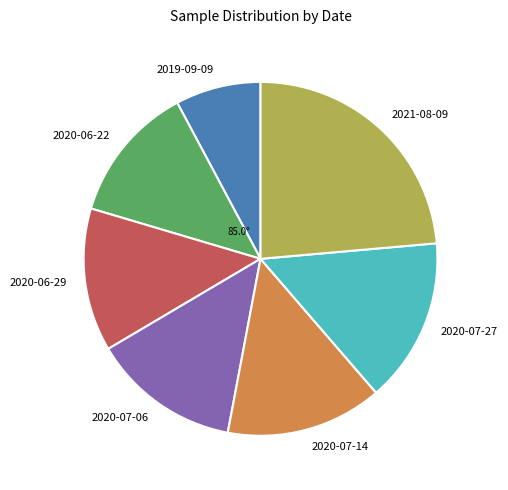

Is it true that 2020-06-22 is 21% of the pie?

False